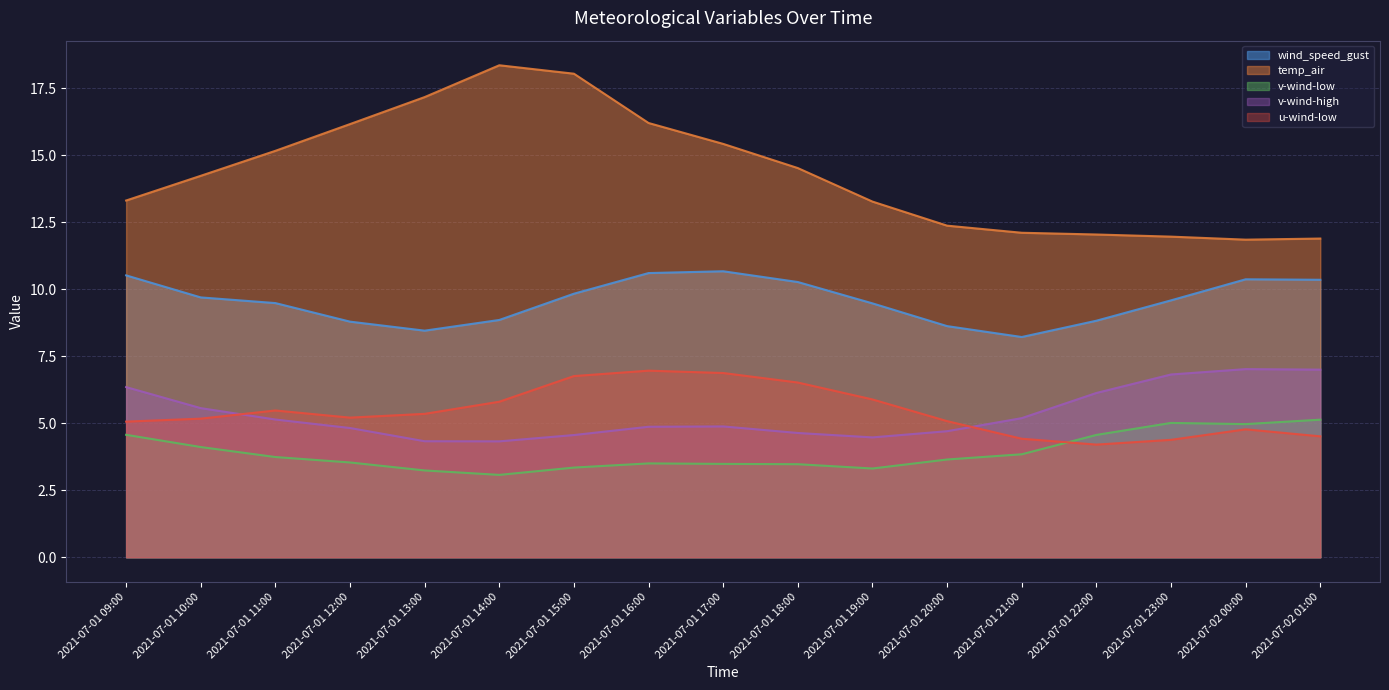

What is the greatest value displayed?

18.3